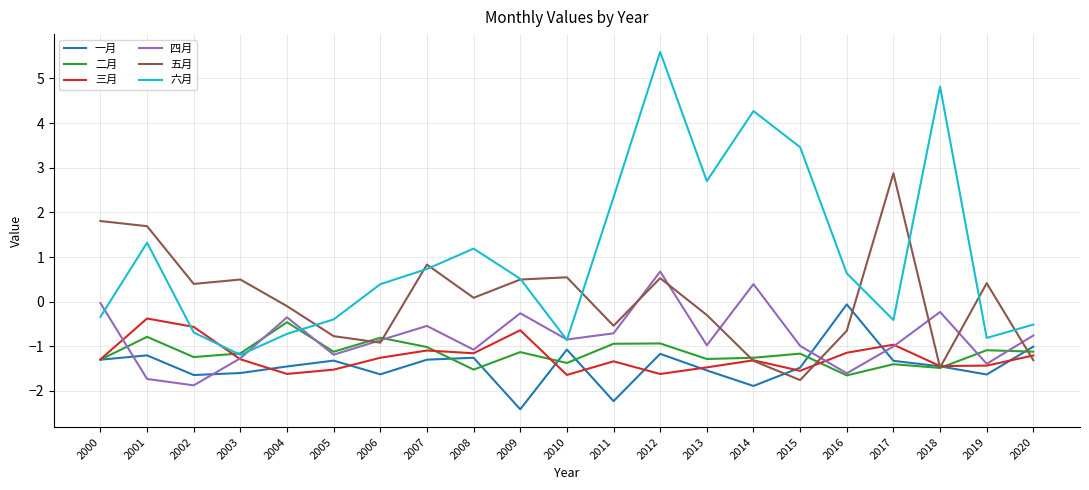

The value of 一月 at 2012 is -1.2. True or false?

True